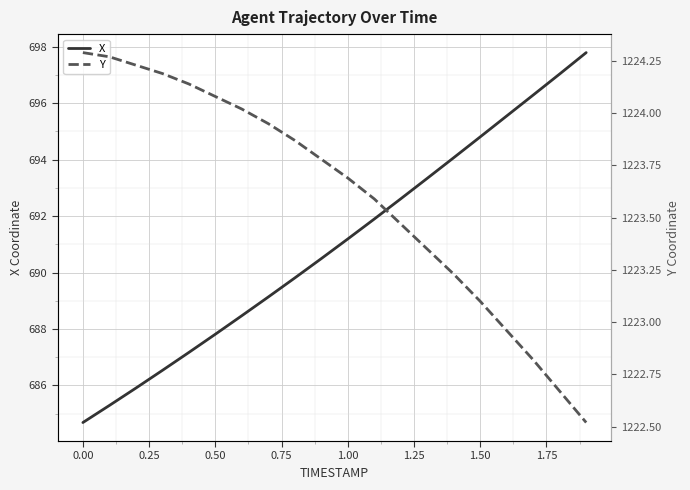

What is the difference between the second highest and minimum values in the Y series?

1.8